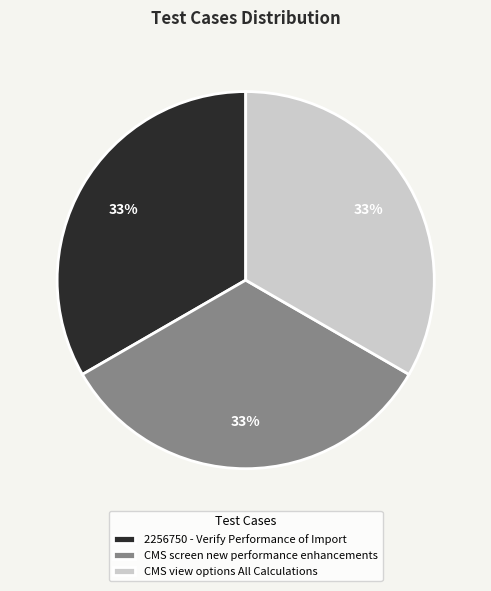

To the nearest percent, what percentage of the pie is CMS screen new performance enhancements?

33%